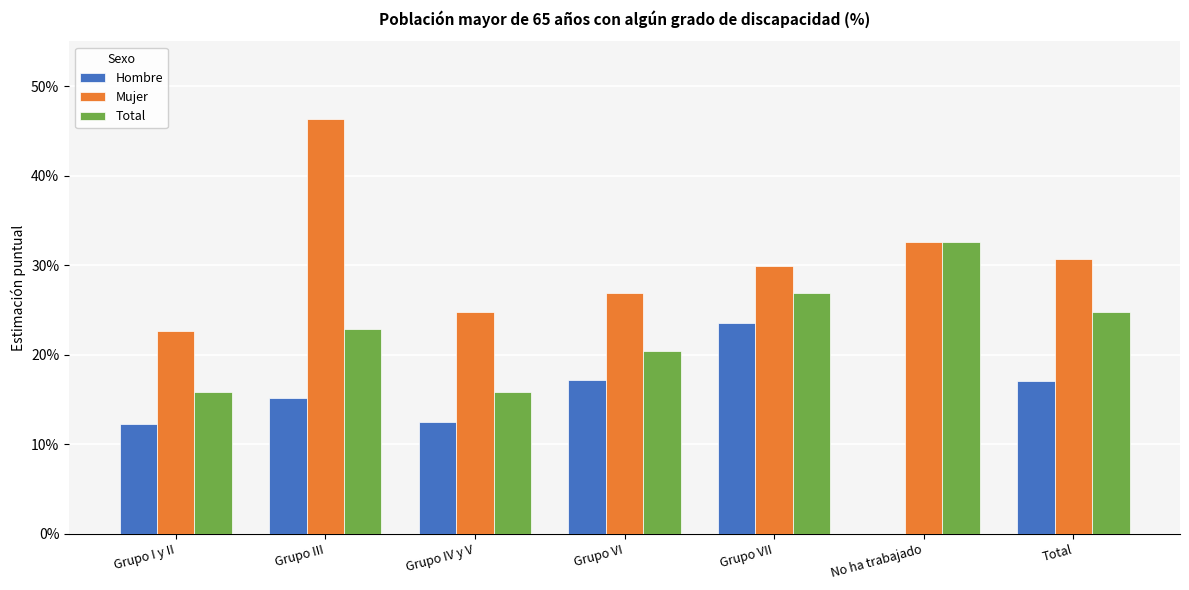

Reading left to right, transcribe all the data shown in this chart.

Hombre: Grupo I y II=0.1	Grupo III=0.2	Grupo IV y V=0.1	Grupo VI=0.2	Grupo VII=0.2	No ha trabajado=0.0	Total=0.2
Mujer: Grupo I y II=0.2	Grupo III=0.5	Grupo IV y V=0.2	Grupo VI=0.3	Grupo VII=0.3	No ha trabajado=0.3	Total=0.3
Total: Grupo I y II=0.2	Grupo III=0.2	Grupo IV y V=0.2	Grupo VI=0.2	Grupo VII=0.3	No ha trabajado=0.3	Total=0.2